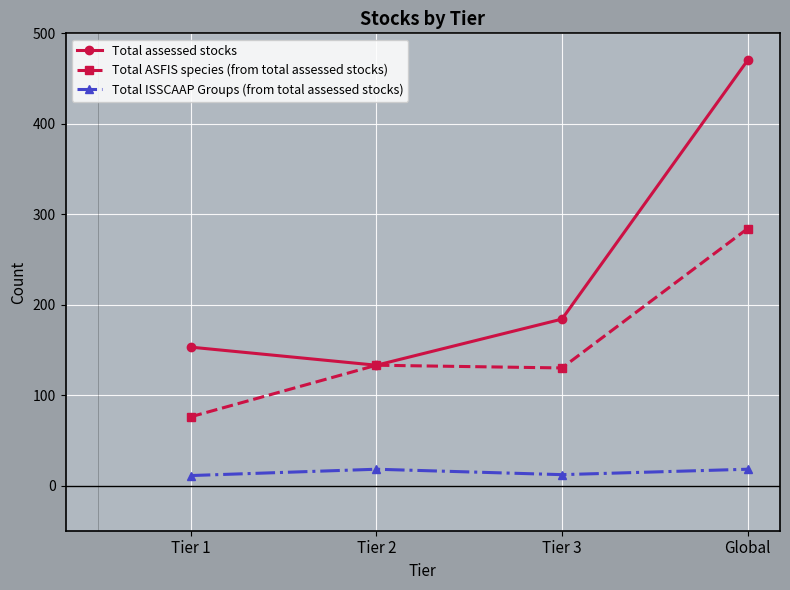

How many lines are shown in the chart?

3